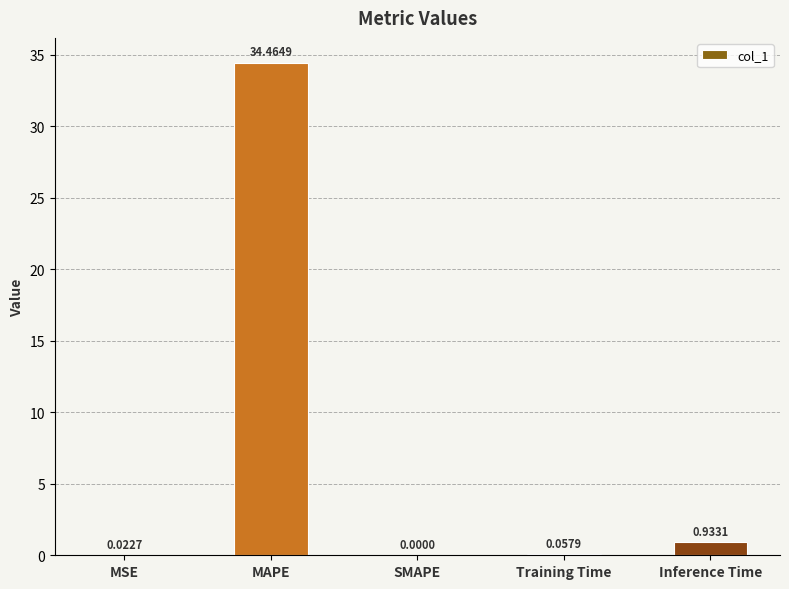

How many categories are shown in the chart?

5